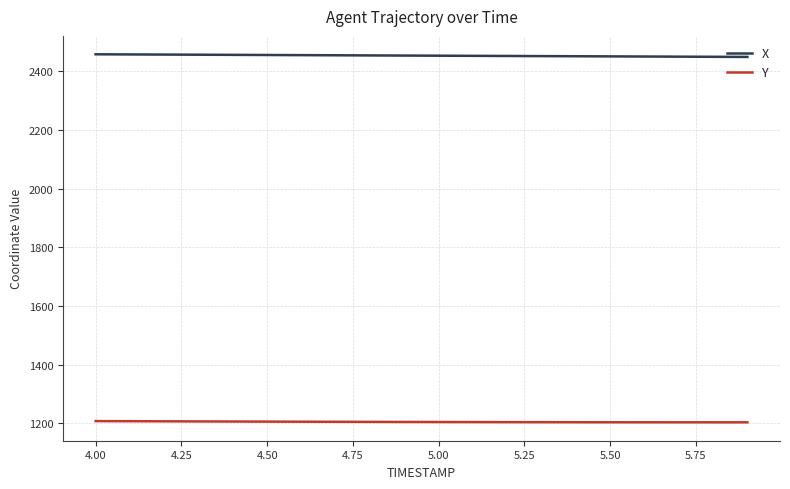

List the series in order of their peak value, lowest first.

Y, X